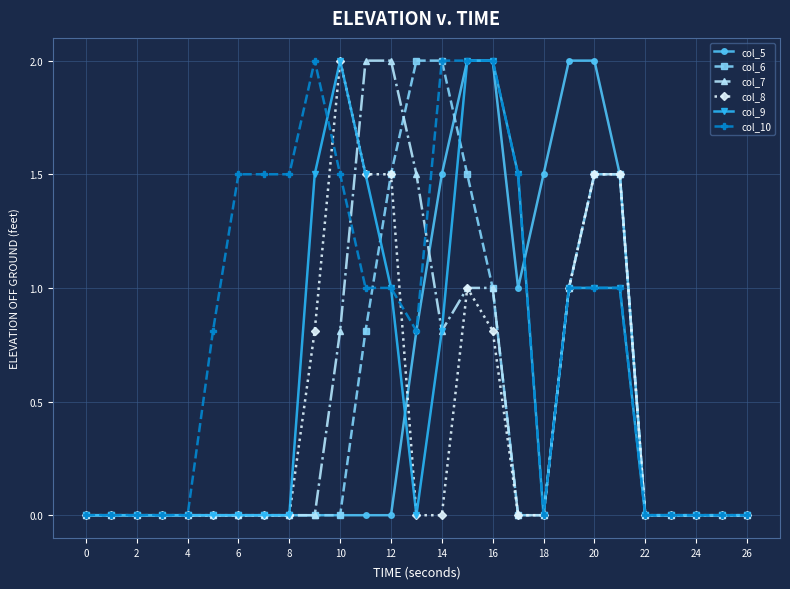

What is the average value of the col_6 series?

0.5